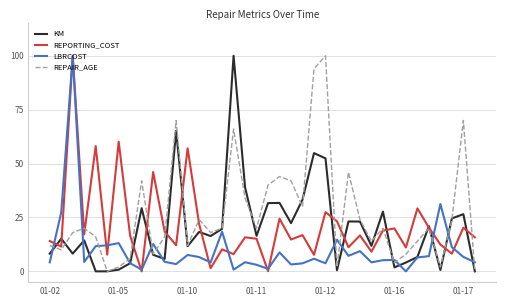

What is the highest value of the REPAIR_AGE series?

100.0